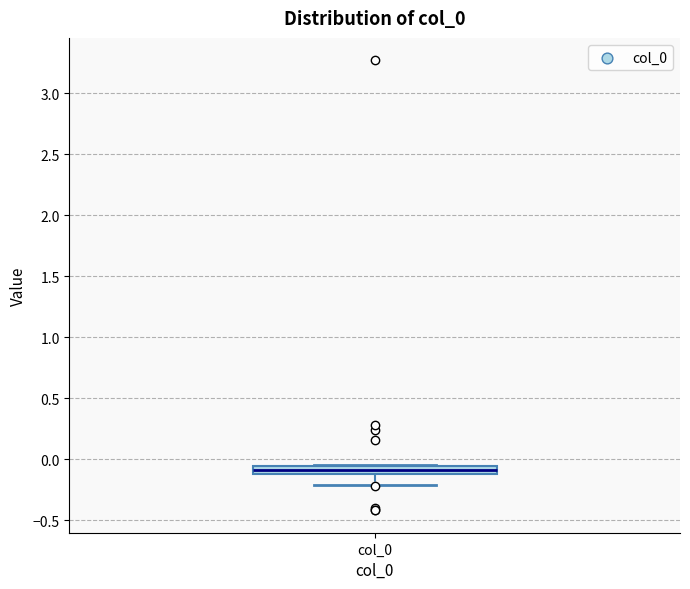

Where is the upper edge of the box for col_0 on the y-axis? The values are not printed on the chart, so give them approximately, as read against the axis.

-0.05